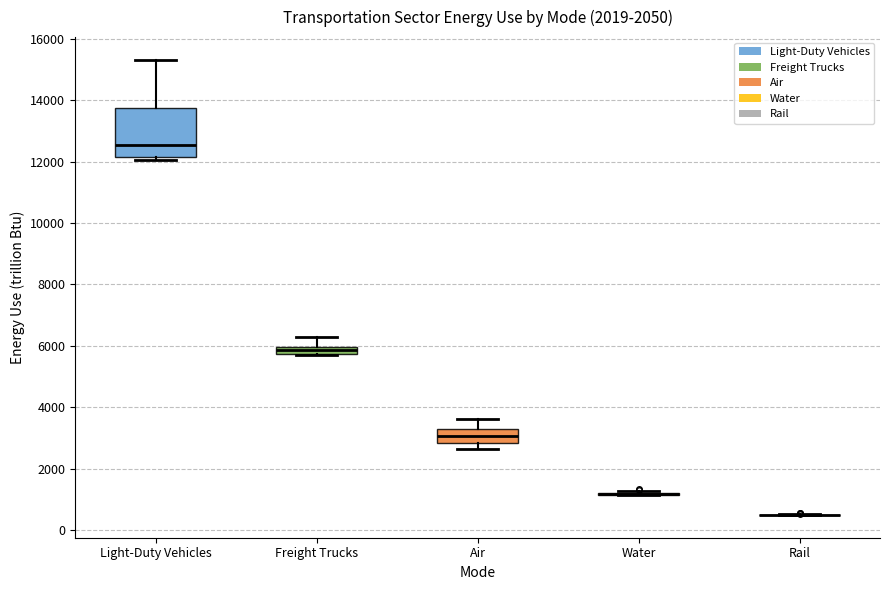

Where does the upper whisker of the box for Air end on the y-axis? The values are not printed on the chart, so give them approximately, as read against the axis.

3600